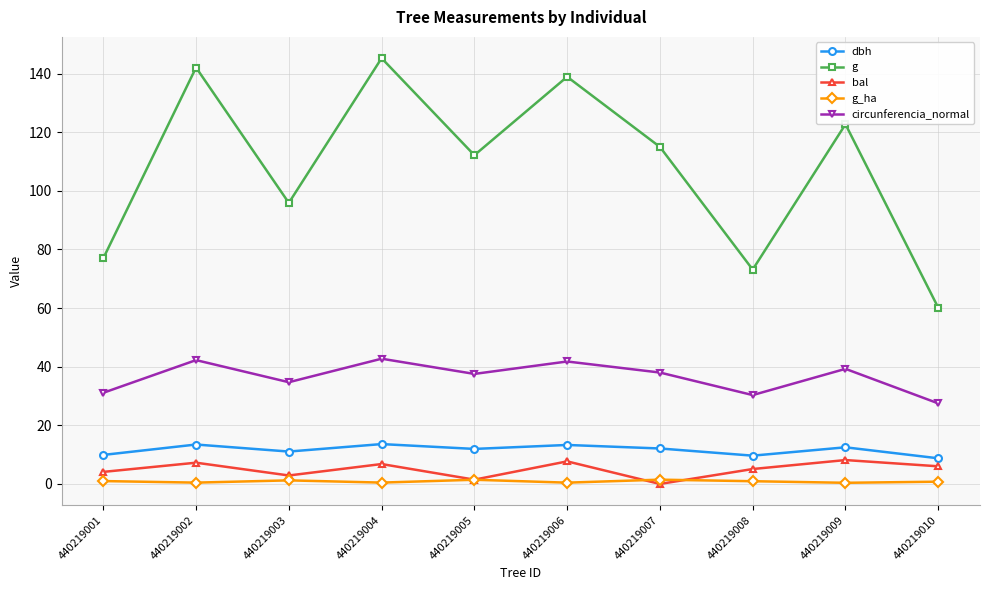

The value of g_ha at 440219009 is 0.4. True or false?

True